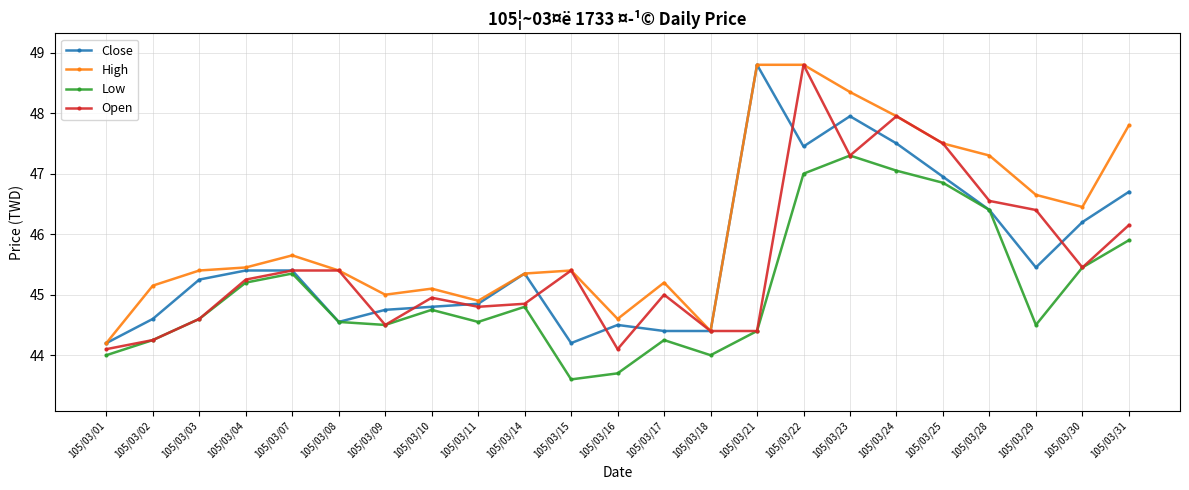

Which category has the highest value in the Close series?

105/03/21